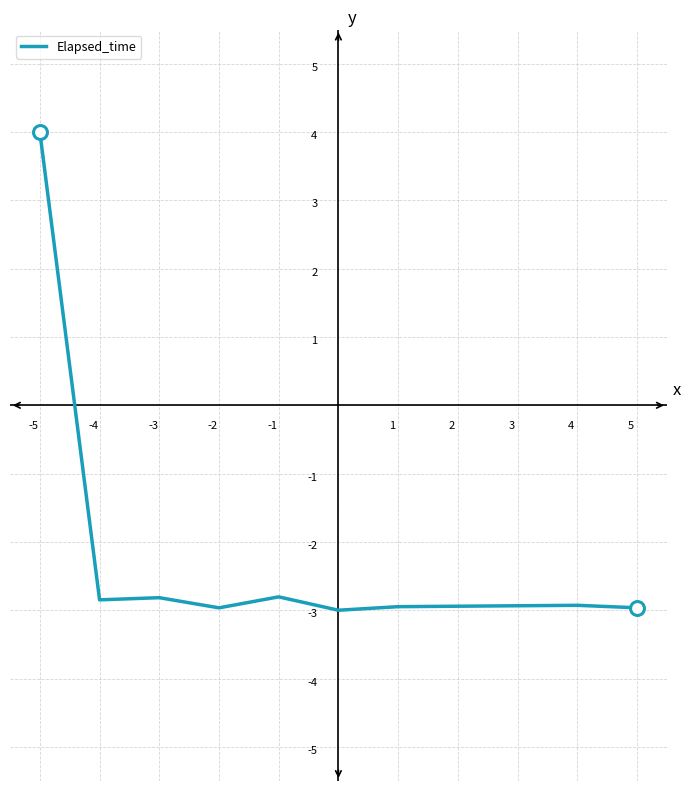

What is the difference between the maximum and minimum values?

7.0